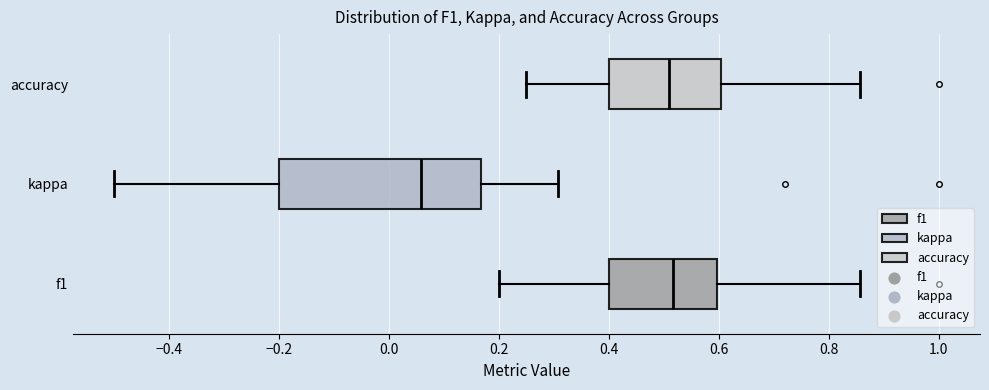

Reading bottom to top, read every box against the x-axis: the position of its median line, the range the box covers, and the ends of its whiskers. The values are not printed on the chart, so give them approximately, as read against the axis.

f1: median 0.52, box 0.40 to 0.60, whiskers 0.20 to 0.86
kappa: median 0.06, box -0.20 to 0.16, whiskers -0.50 to 0.30
accuracy: median 0.50, box 0.40 to 0.60, whiskers 0.26 to 0.86